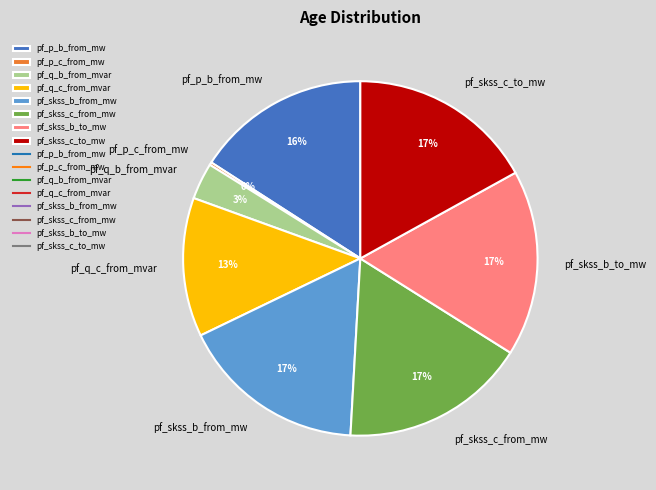

Combined, do pf_skss_b_to_mw and pf_p_b_from_mw account for over 50%?

No